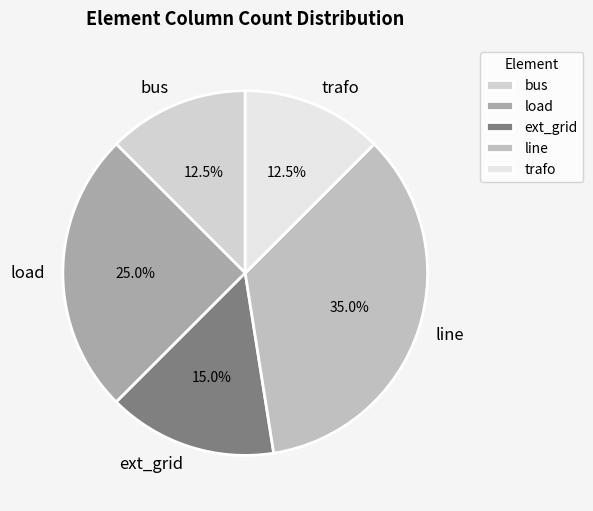

Which has a higher value, ext_grid or line?

line